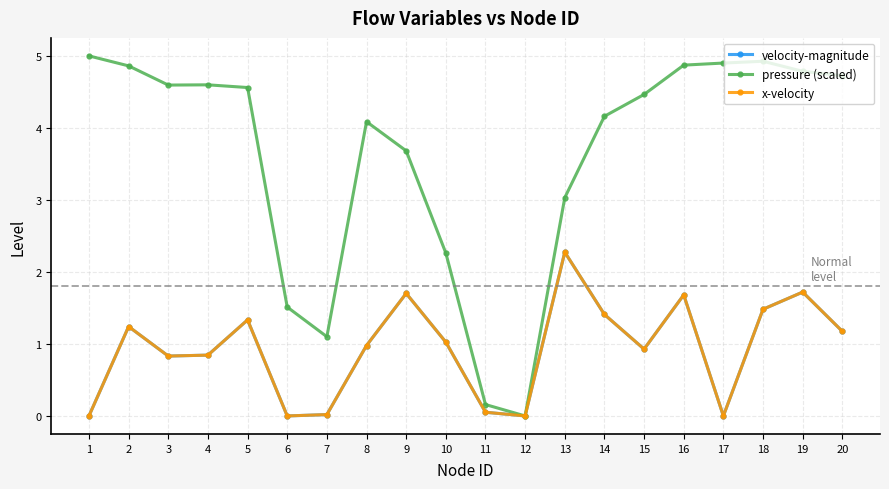

Which series has the largest range (max minus min)?

pressure (scaled)